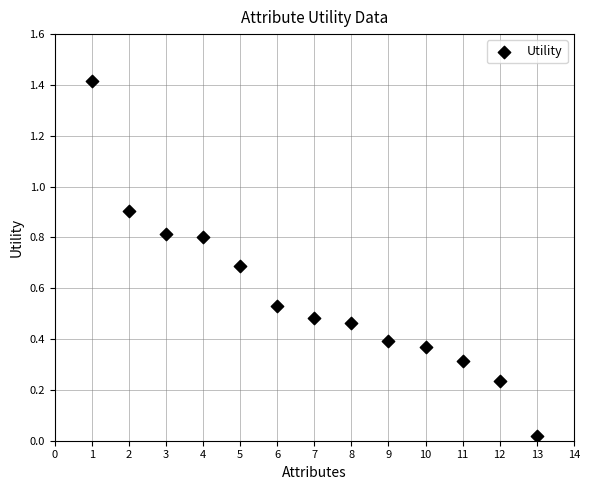

What is the range of X values (max minus min)?

12.0